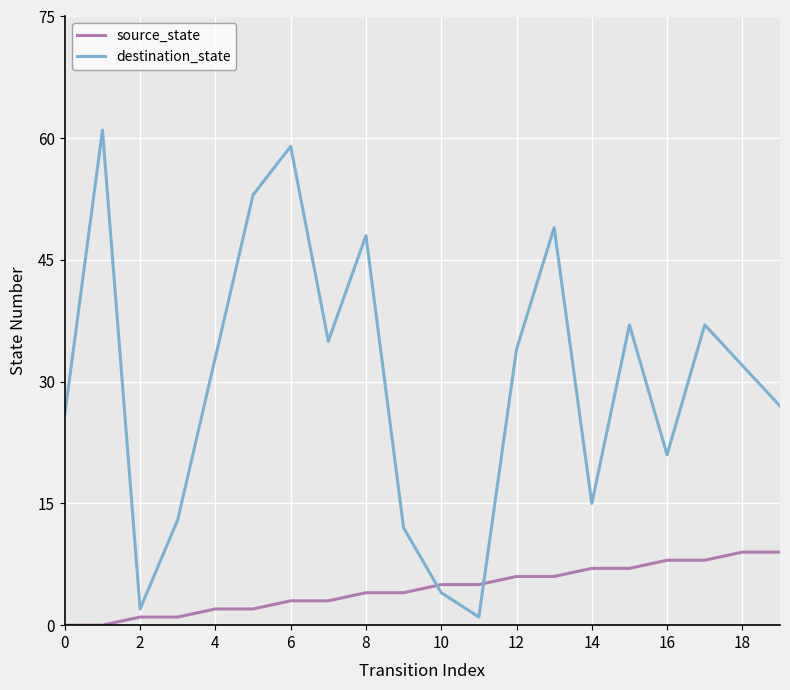

What is the difference between the maximum and minimum values in the source_state series?

9